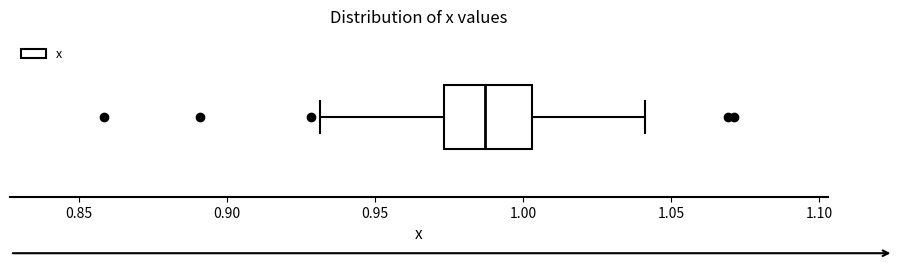

Where does the median line of the box sit on the x-axis? The values are not printed on the chart, so give them approximately, as read against the axis.

0.985